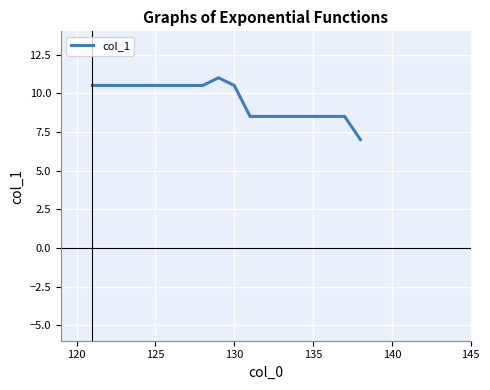

What is the minimum value shown in the chart?

7.0